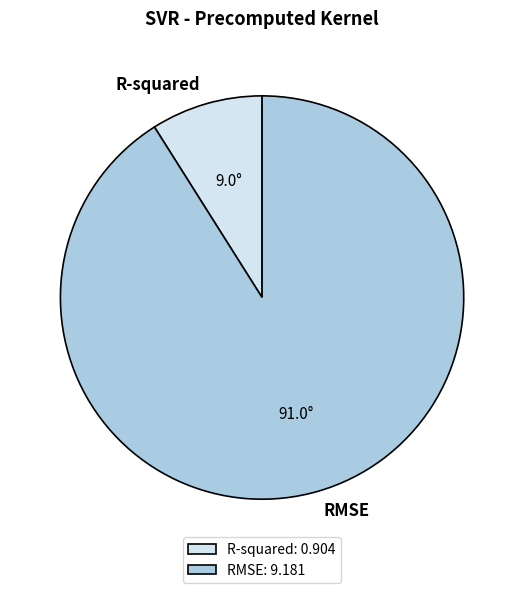

Between R-squared and RMSE, which is larger?

RMSE